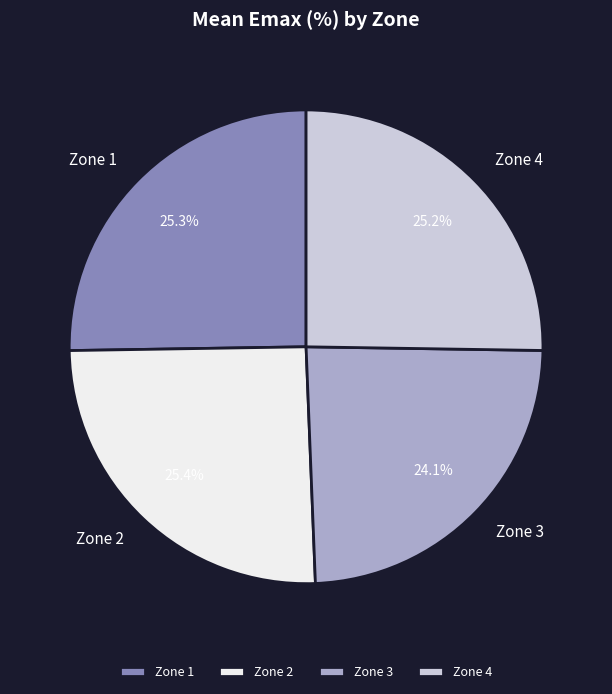

Does any single category account for the majority?

No